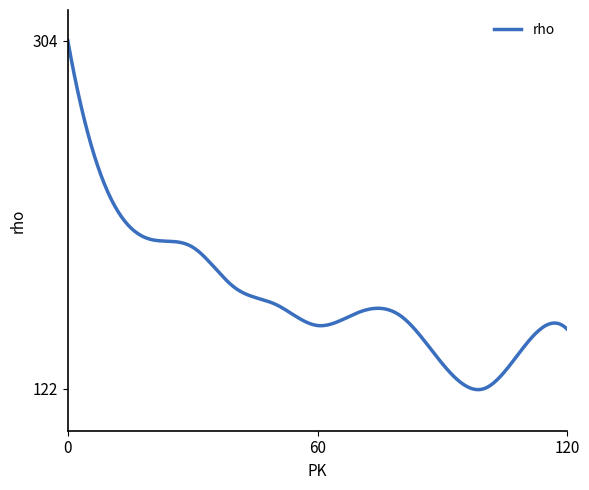

Count the number of data series in this chart.

1